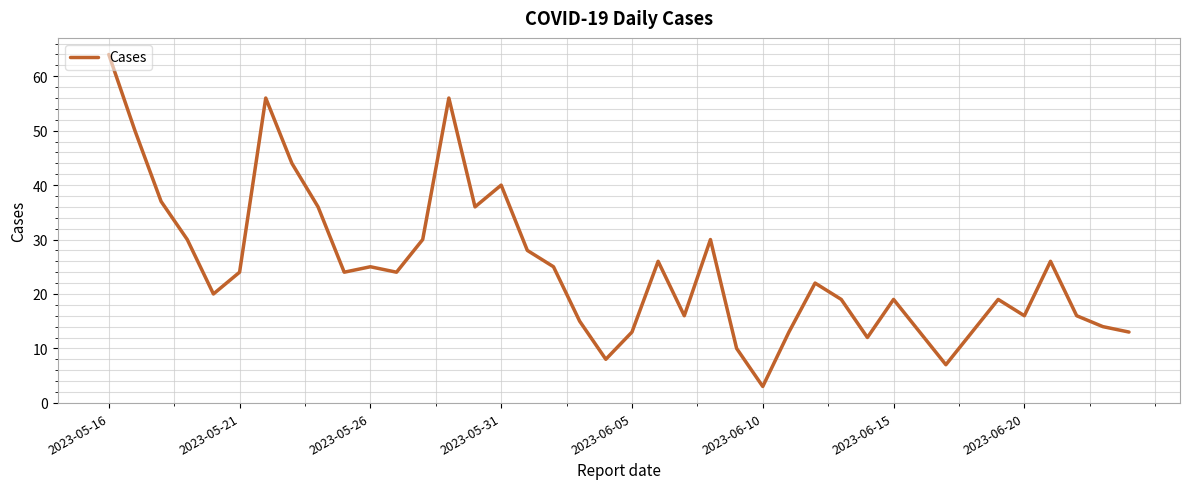

What is the greatest value displayed?

64